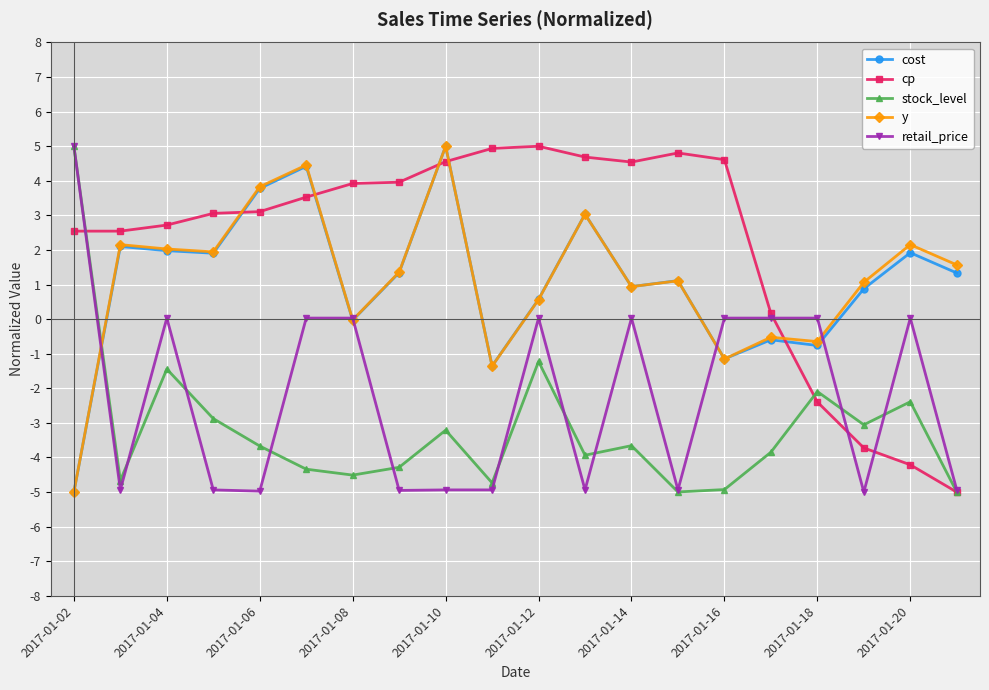

What are all the series names shown in the legend?

cost, cp, stock_level, y, retail_price